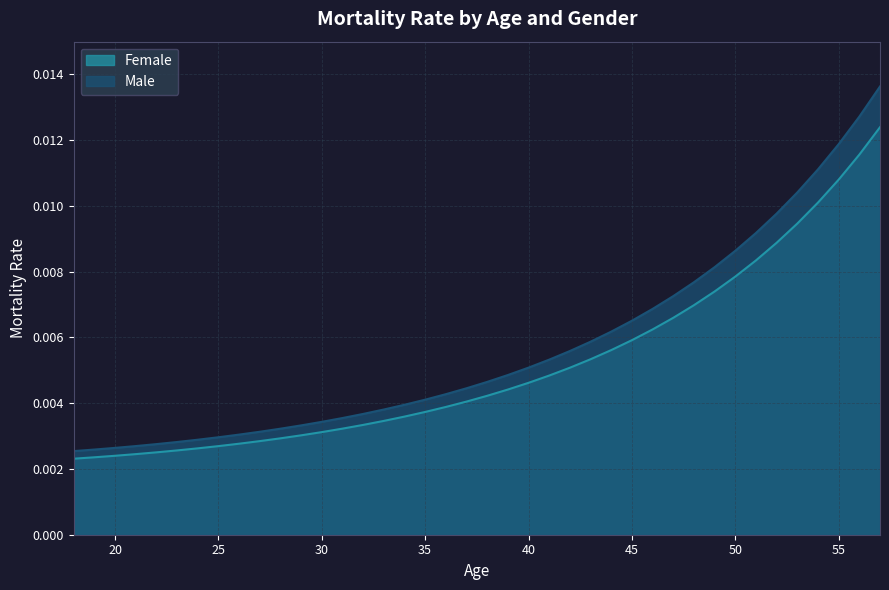

Count the Female values in the range 0 to 1.

40